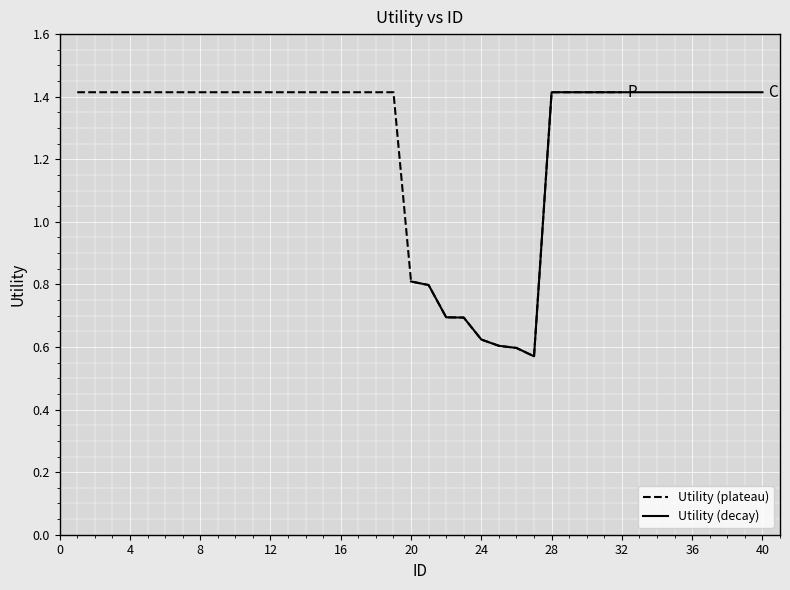

True or false: the data shows 0.6 at 25.

True